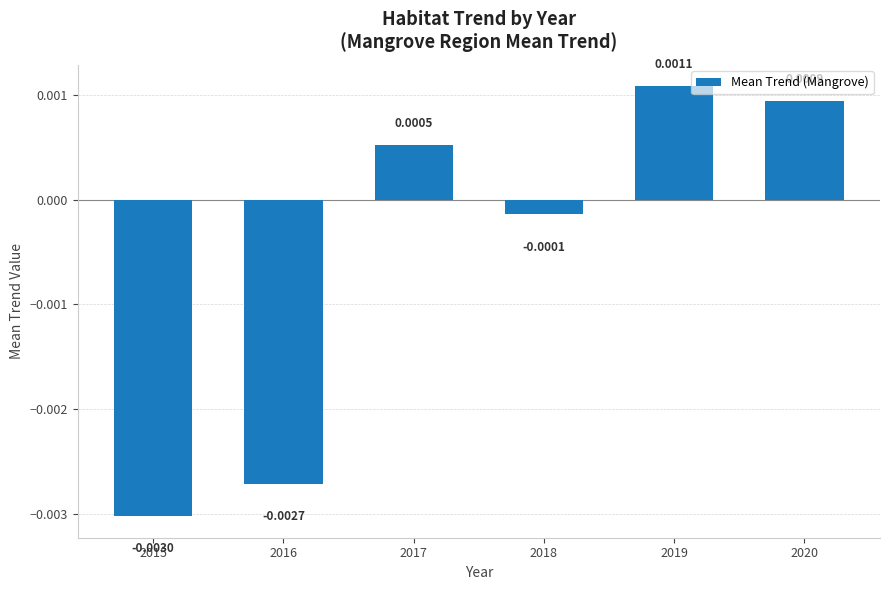

At which category does the chart reach its minimum across all series?

2015